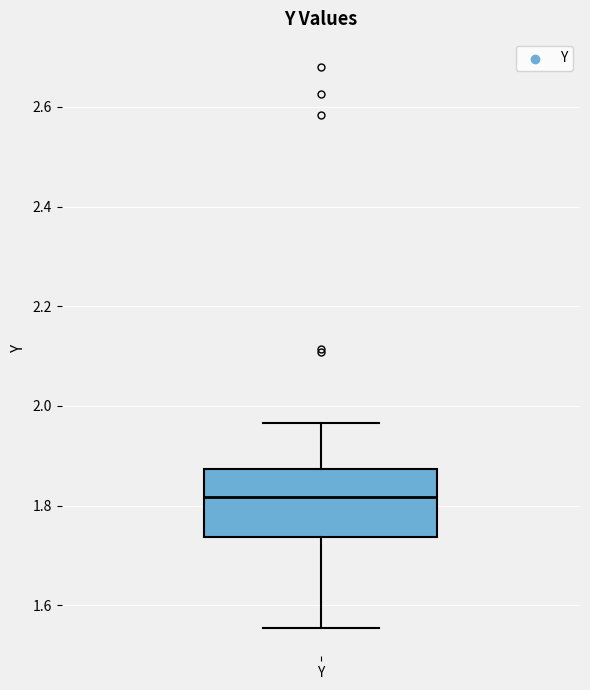

Transcribe this box plot: give where the median line is, the range the box spans, and where the two whiskers end, as read against the y-axis. The values are not printed on the chart, so give them approximately, as read against the axis.

median 1.82, box 1.74 to 1.88, whiskers 1.56 to 1.96